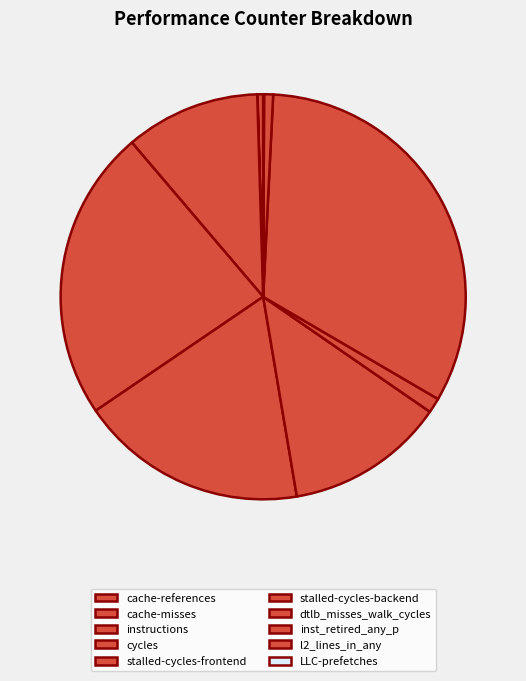

Does l2_lines_in_any account for over 50% of the chart?

No